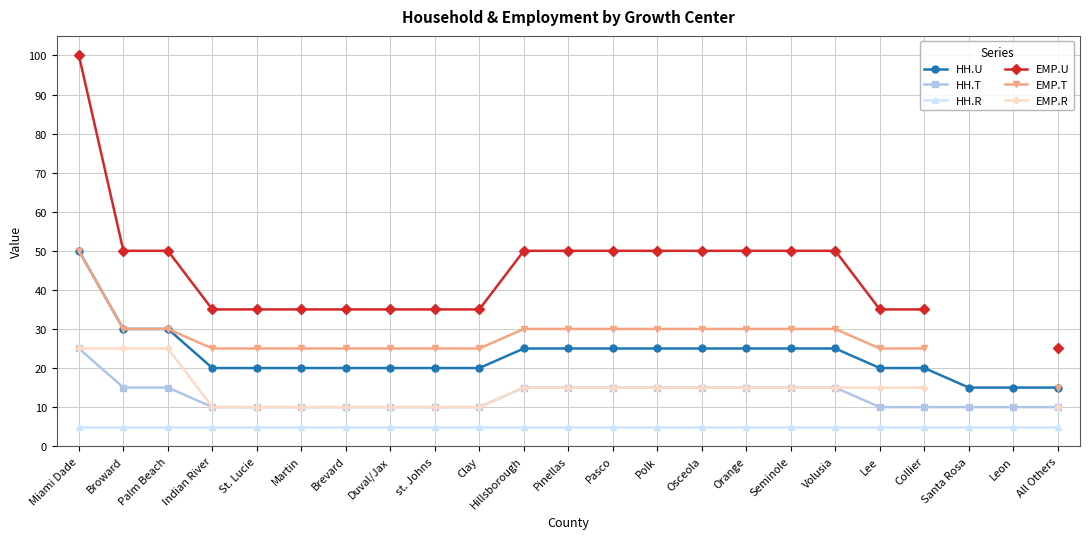

True or false: EMP.R has a value of 14.3 at Martin.

False